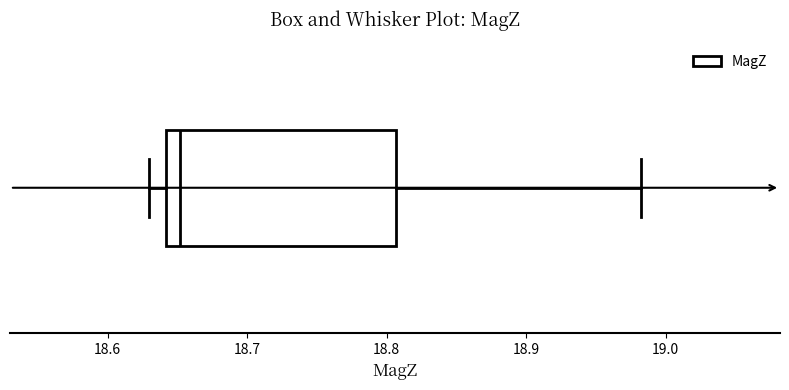

Read this box plot against the x-axis: the position of the median line, the range covered by the box, and the ends of both whiskers. The values are not printed on the chart, so give them approximately, as read against the axis.

median 18.65, box 18.64 to 18.81, whiskers 18.63 to 18.98